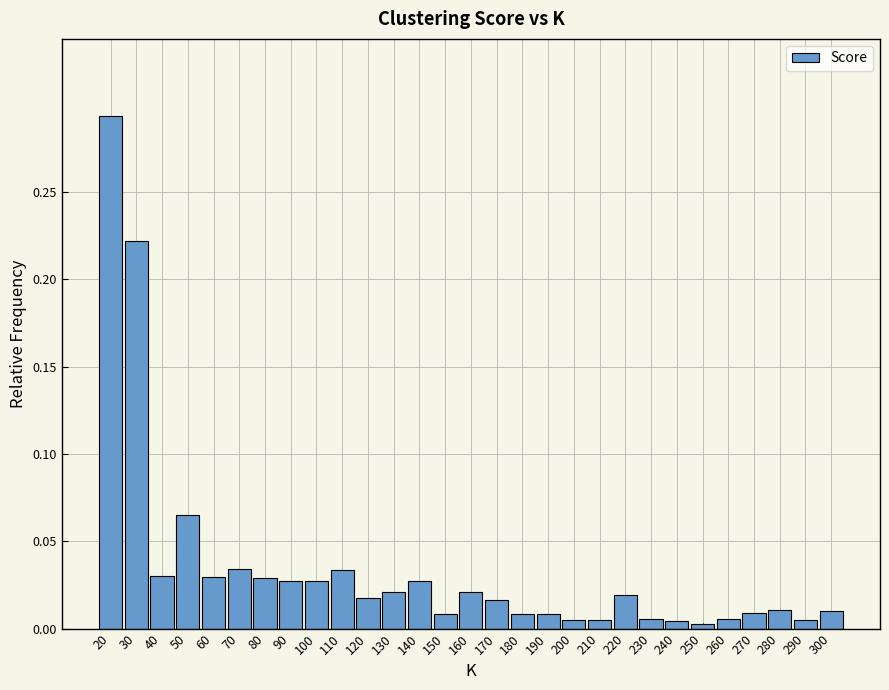

True or false: the data shows 0.0 at 200.

True